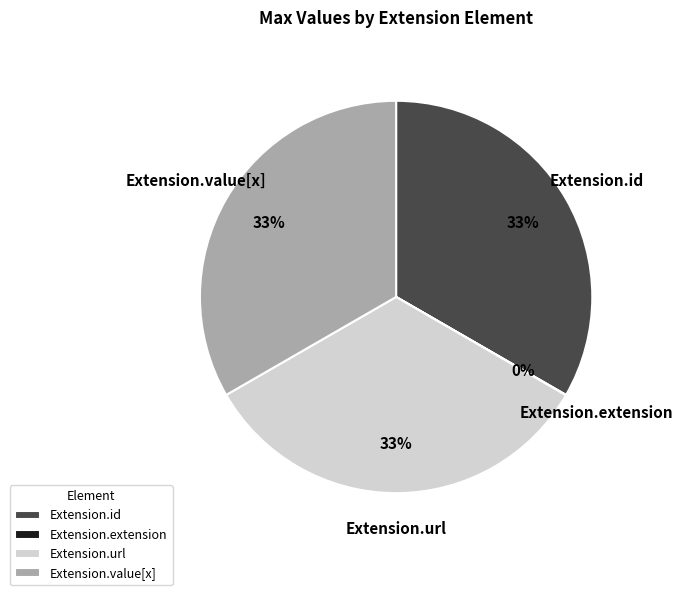

Do Extension.url and Extension.id together represent more than half of the pie?

Yes